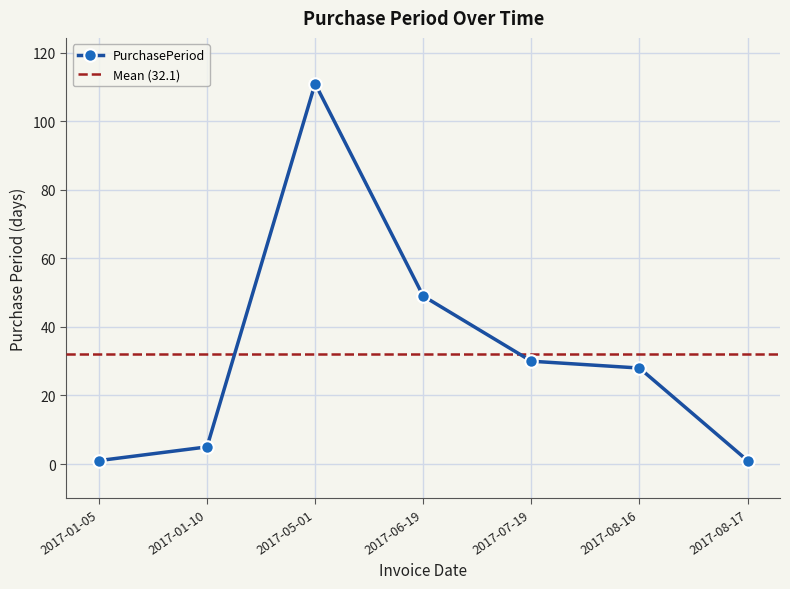

Reading right to left, extract all data points from this chart.

1	28	30	49	111	5	1